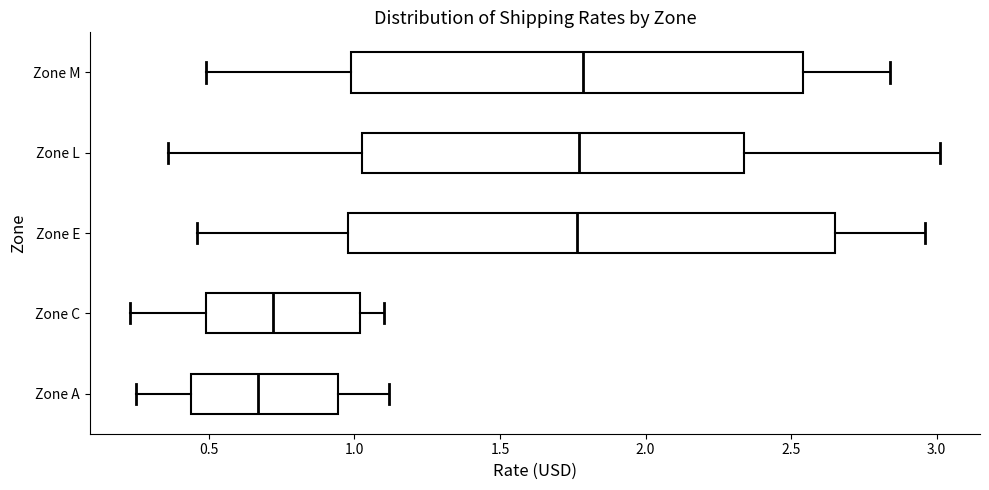

Reading bottom to top, read every box against the x-axis: the position of its median line, the range the box covers, and the ends of its whiskers. The values are not printed on the chart, so give them approximately, as read against the axis.

Zone A: median 0.65, box 0.45 to 0.95, whiskers 0.25 to 1.10
Zone C: median 0.70, box 0.50 to 1.00, whiskers 0.25 to 1.10
Zone E: median 1.75, box 1.00 to 2.65, whiskers 0.45 to 2.95
Zone L: median 1.75, box 1.05 to 2.35, whiskers 0.35 to 3.00
Zone M: median 1.80, box 1.00 to 2.55, whiskers 0.50 to 2.85